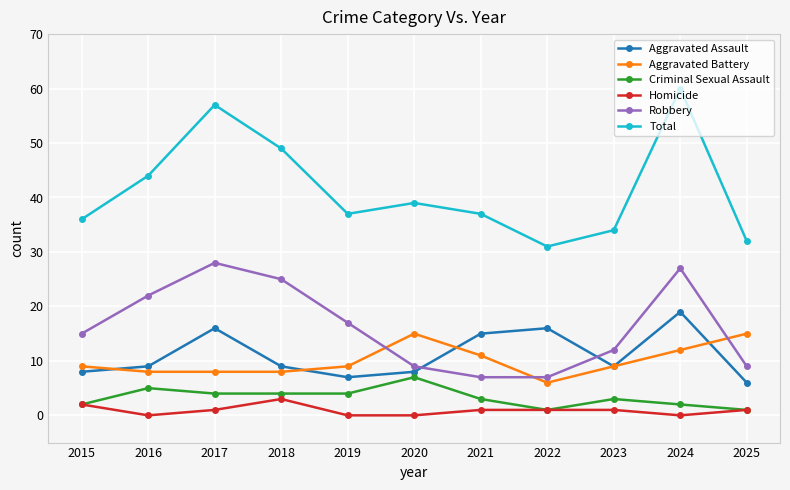

Which category has the lowest value in the Aggravated Battery series?

2022